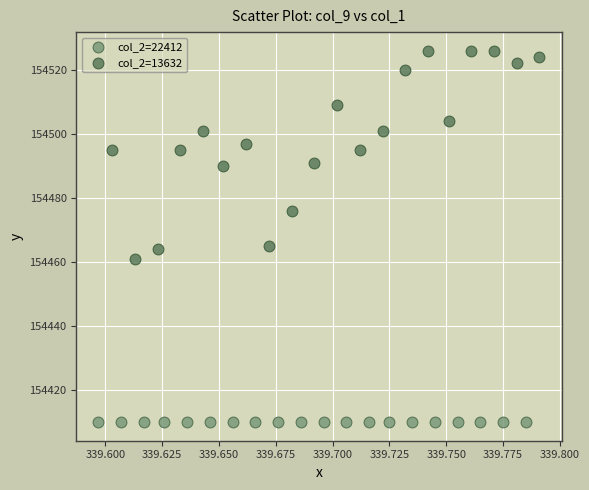

What are all the series names shown in the legend?

col_2=22412, col_2=13632